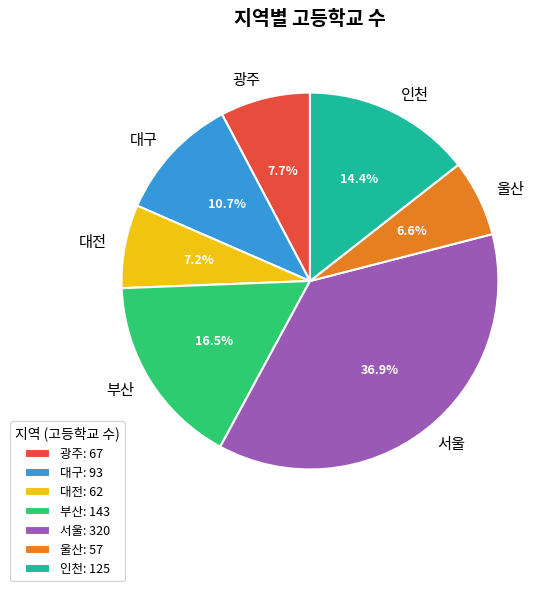

What percentage is the 대구 slice, to the nearest percent?

11%